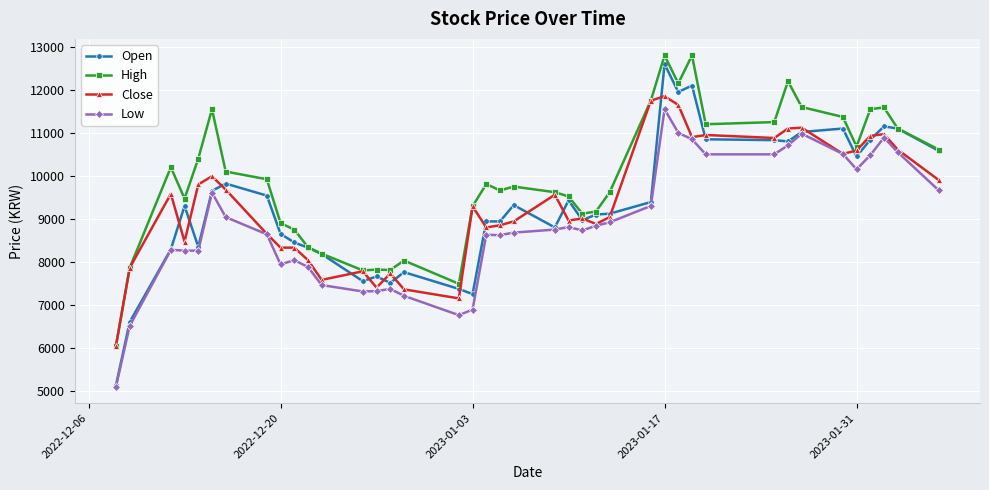

What are all the series names shown in the legend?

Open, High, Close, Low